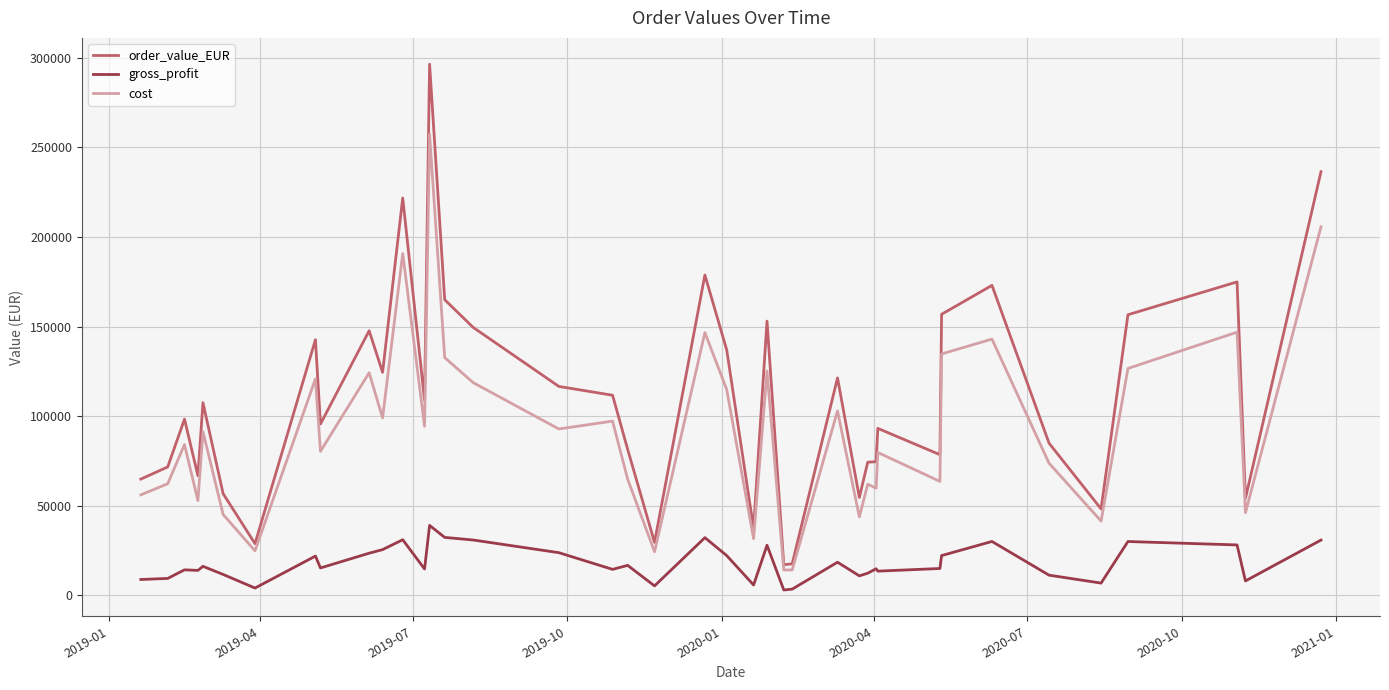

List the series in order of their overall mean, highest first.

order_value_EUR, cost, gross_profit